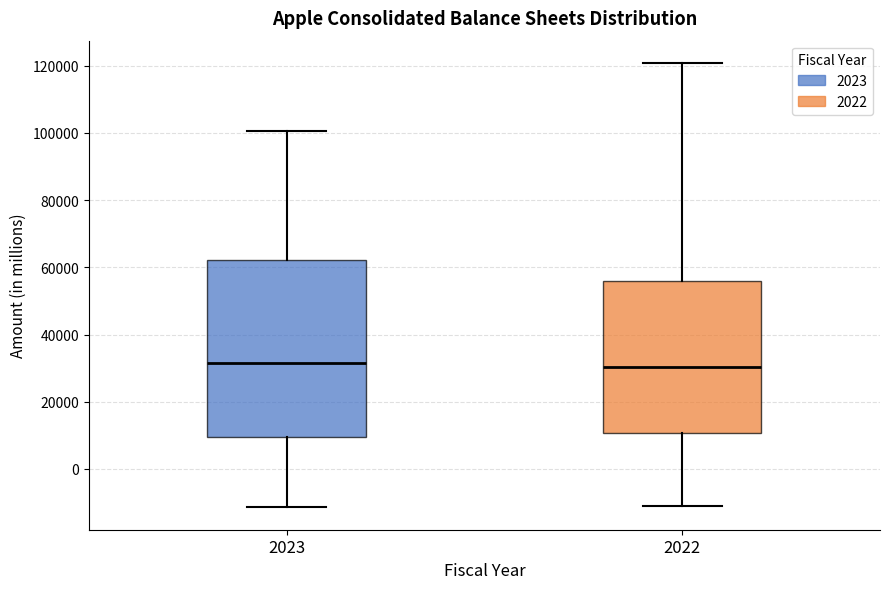

Comparing the boxes themselves (not the whiskers), which one is the tallest?

2023